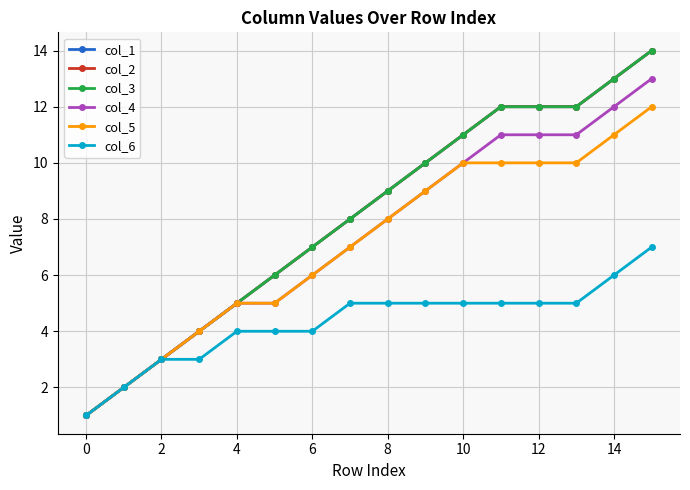

Does the chart display data point markers on the line(s)?

Yes